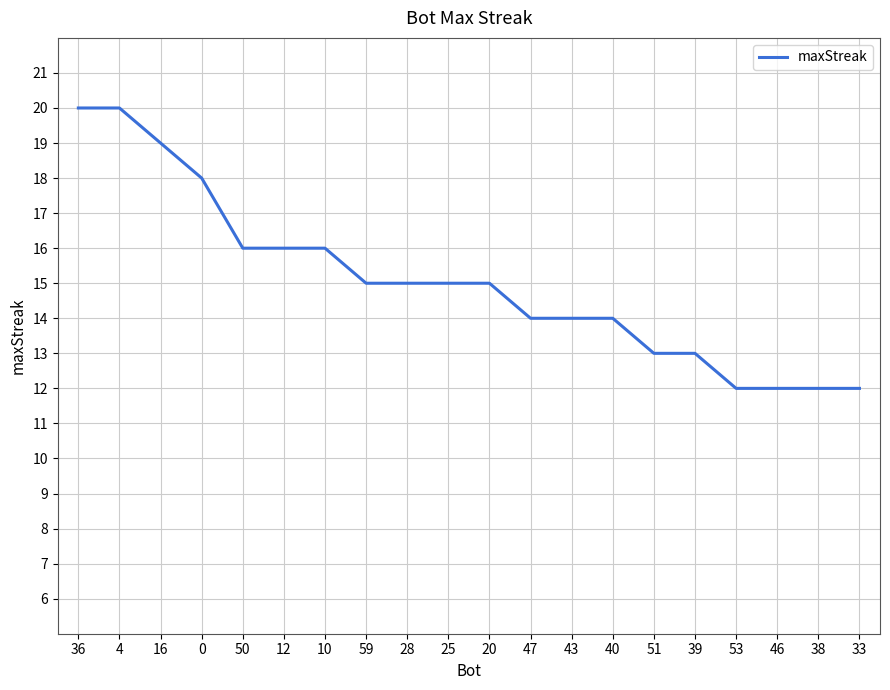

What is the approximate value at 4?

20